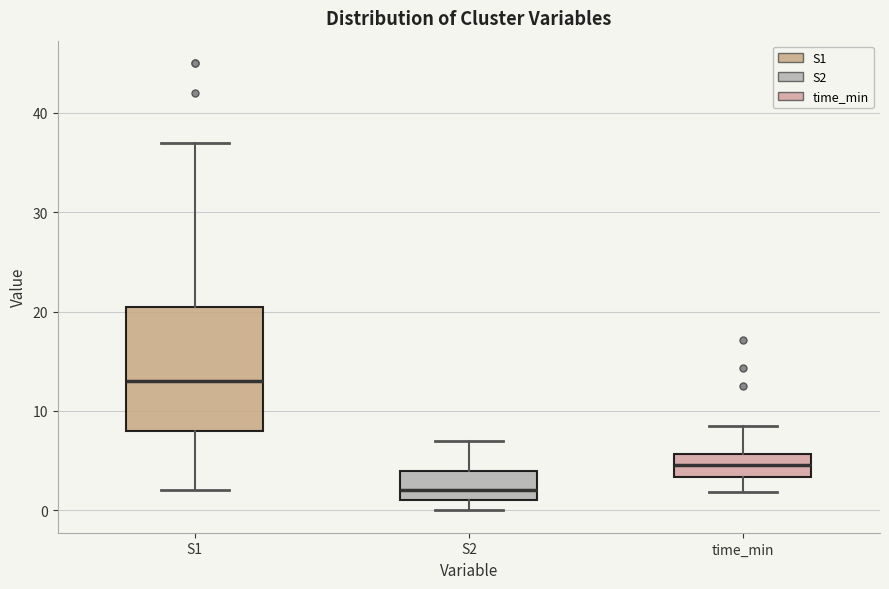

Where is the lower edge of the box for S1 on the y-axis? The values are not printed on the chart, so give them approximately, as read against the axis.

8